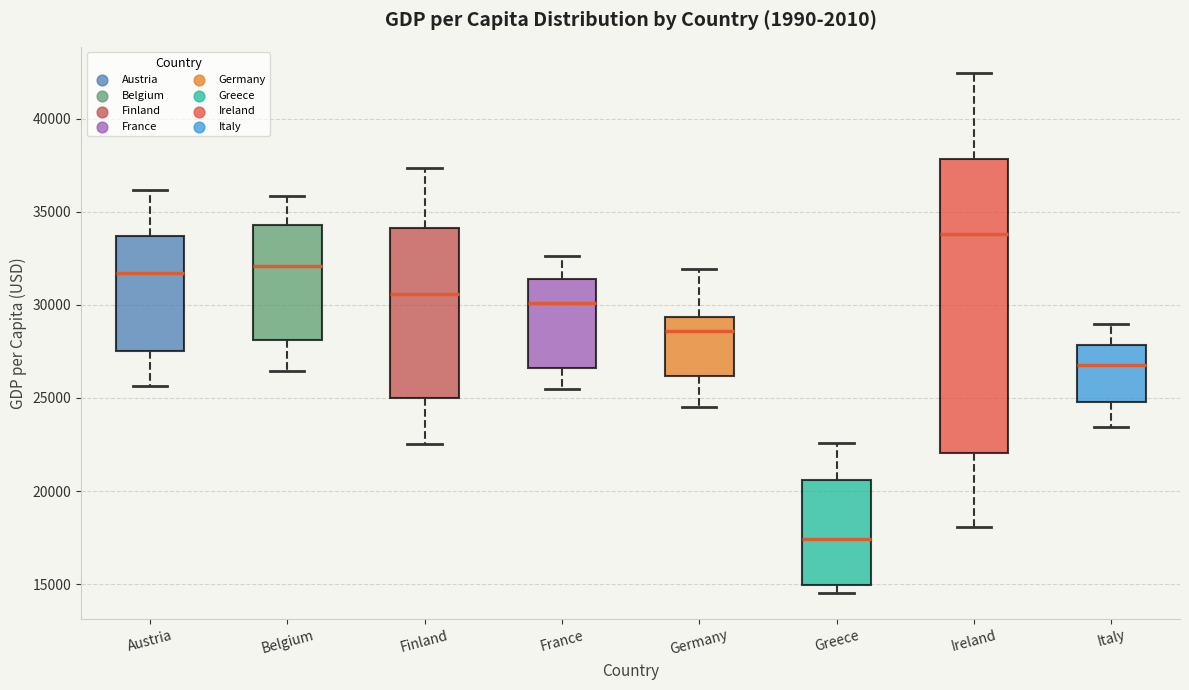

Comparing the boxes themselves (not the whiskers), which one is the tallest?

Ireland